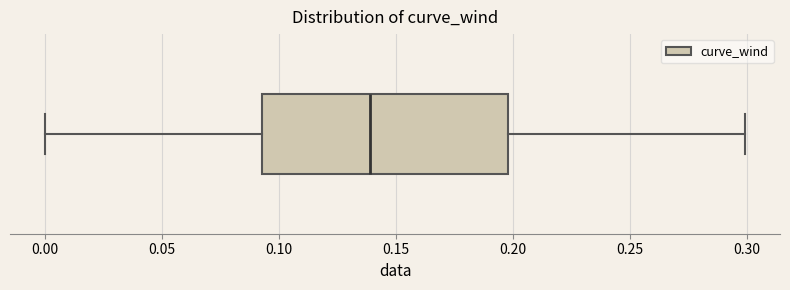

Read this box plot against the x-axis: the position of the median line, the range covered by the box, and the ends of both whiskers. The values are not printed on the chart, so give them approximately, as read against the axis.

median 0.140, box 0.095 to 0.200, whiskers 0.000 to 0.300